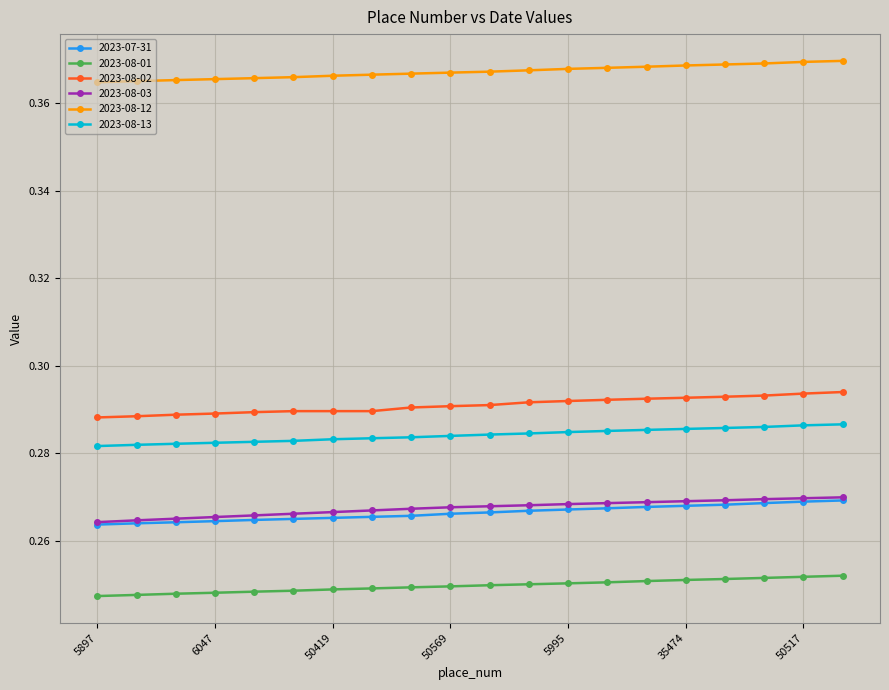

True or false: 2023-08-03 and 2023-08-12 cross at least once.

False